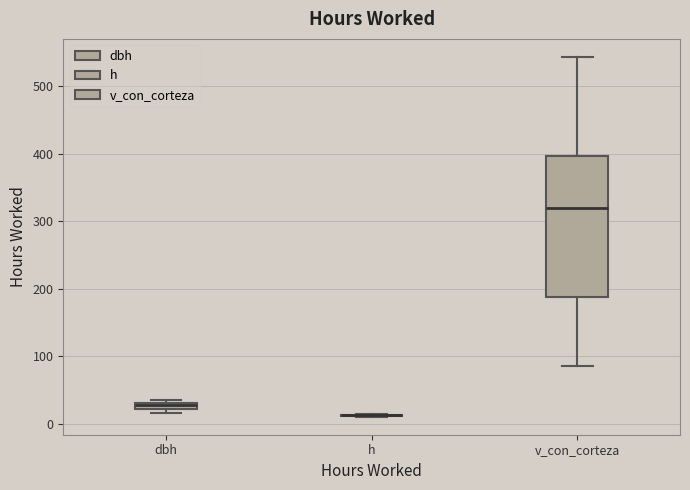

Comparing the boxes themselves (not the whiskers), which one is the tallest?

v_con_corteza